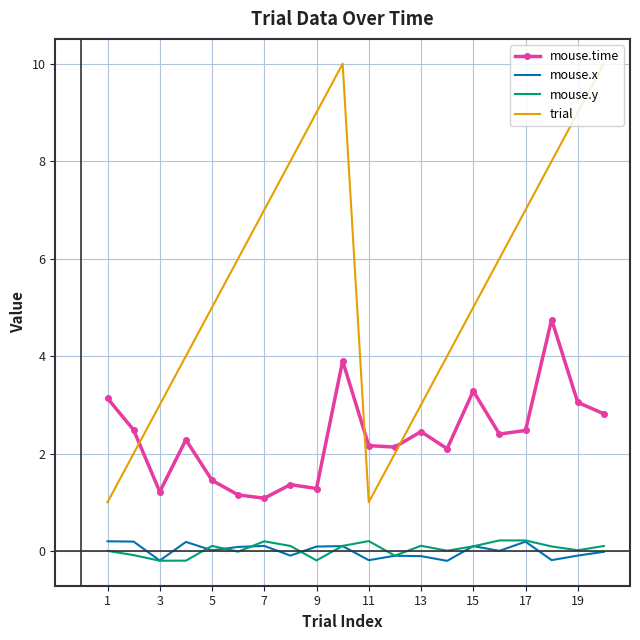

Which series has the largest total across all categories?

trial